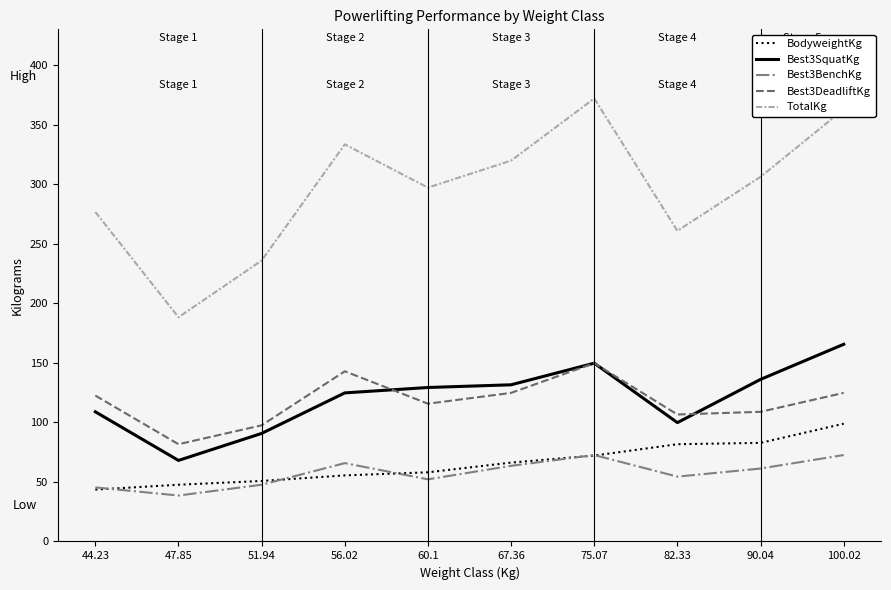

Does the chart display data point markers on the line(s)?

No